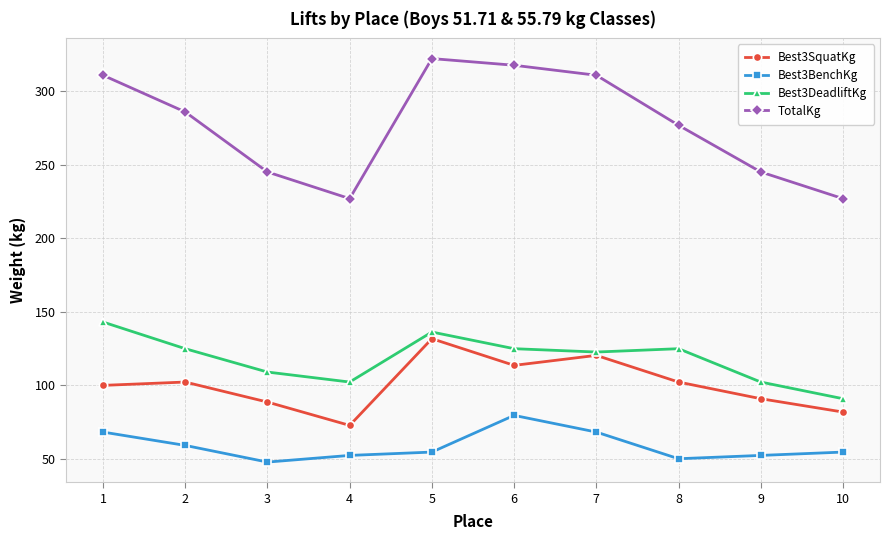

What is the value of the Best3SquatKg point at the 8th from the left?

102.1